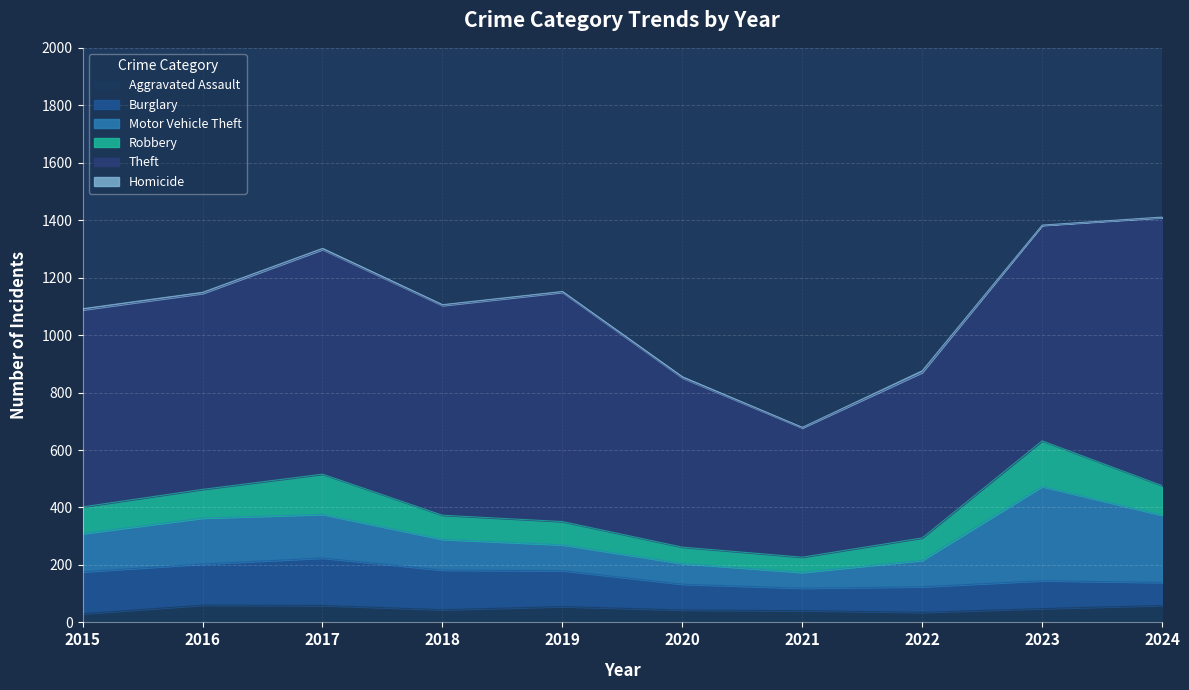

How many series are shown in this chart?

6